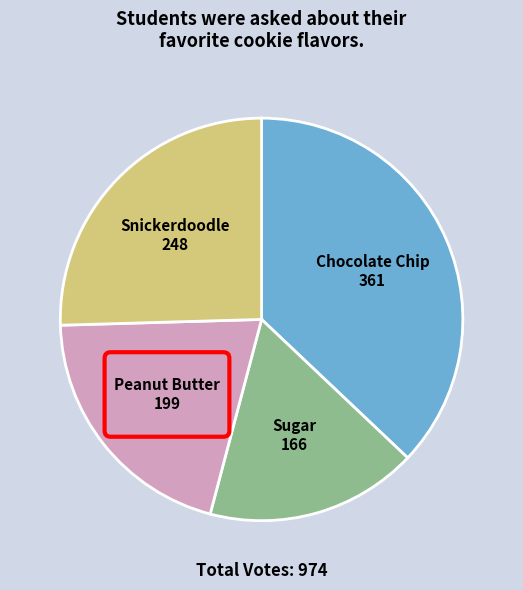

Is there a majority slice in this chart?

No